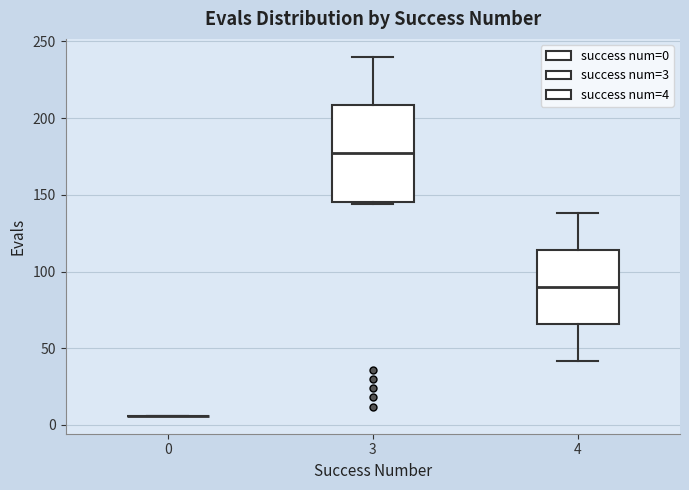

Reading left to right, transcribe this box plot: for each box, give where its median line is, the range the box spans, and where its two whiskers end, as read against the y-axis. The values are not printed on the chart, so give them approximately, as read against the axis.

0: box collapsed to a line at 5, whiskers 5 to 5
3: median 175, box 145 to 210, whiskers 145 to 240
4: median 90, box 65 to 115, whiskers 40 to 140